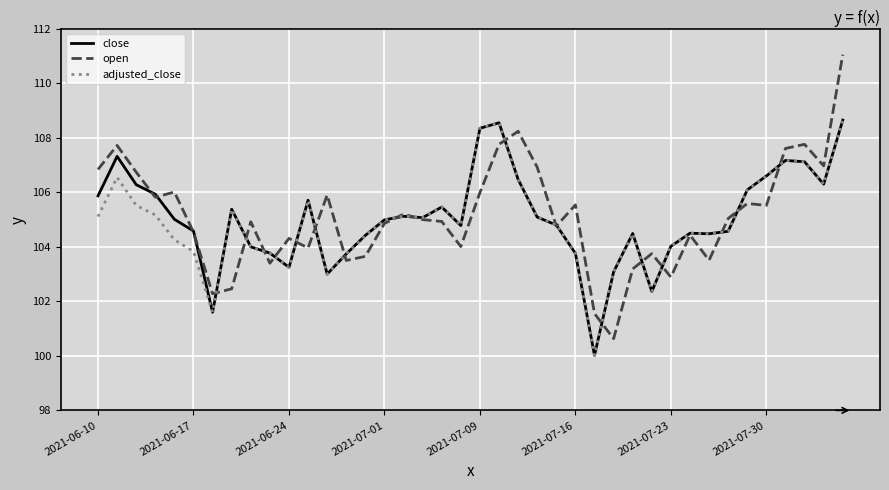

Which series has the largest range (max minus min)?

open